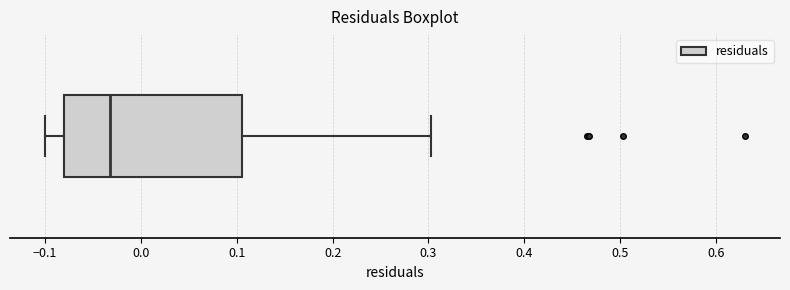

Transcribe this box plot: give where the median line is, the range the box spans, and where the two whiskers end, as read against the x-axis. The values are not printed on the chart, so give them approximately, as read against the axis.

median -0.03, box -0.08 to 0.11, whiskers -0.10 to 0.30